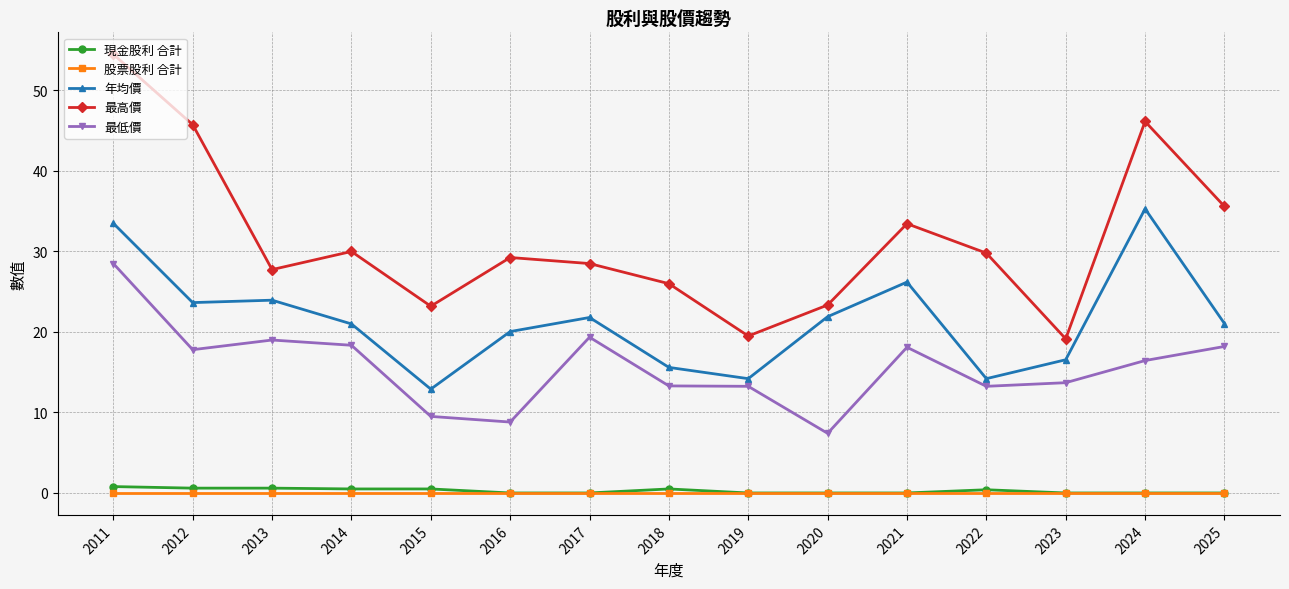

True or false: 最低價 and 年均價 intersect in this chart.

False